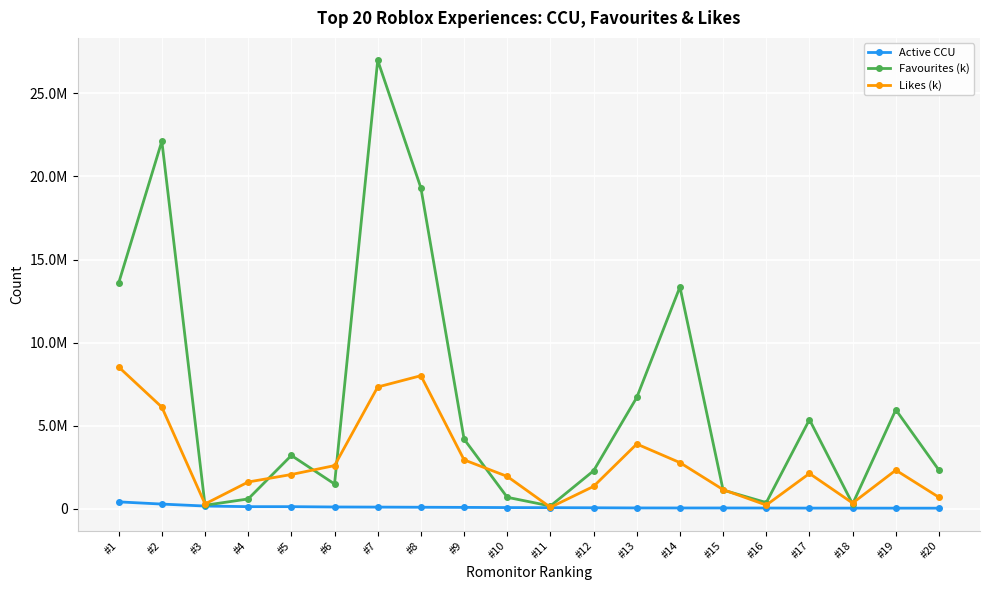

True or false: Favourites (k) and Likes (k) cross at least once.

True